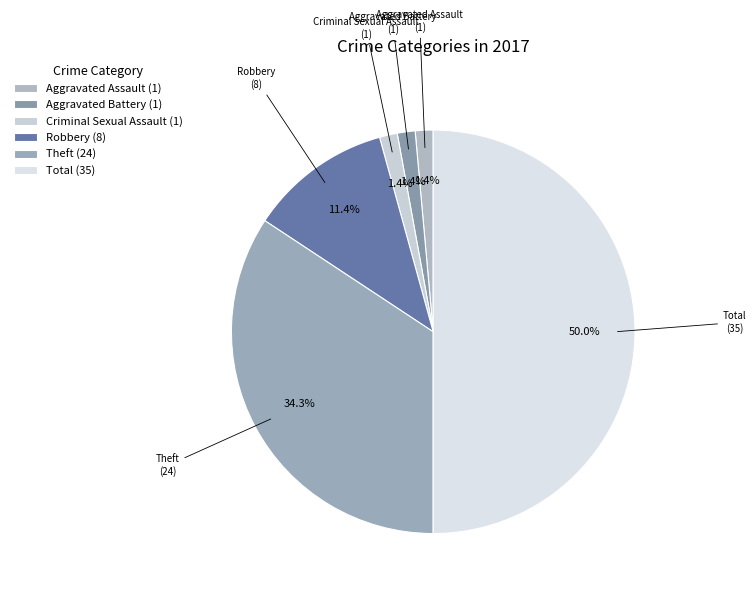

Count the number of slices in the pie.

6